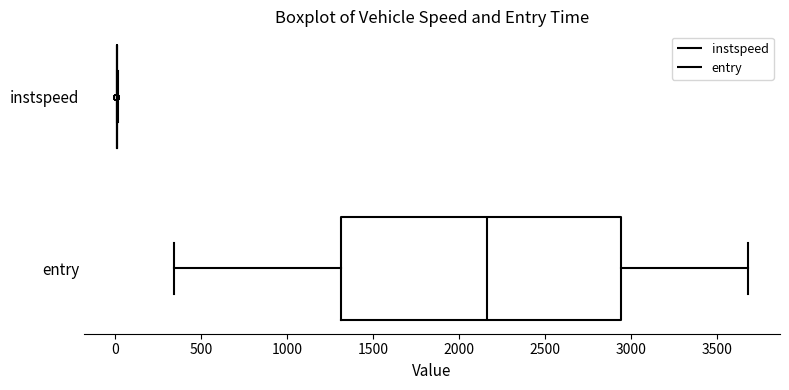

Reading bottom to top, read every box against the x-axis: the position of its median line, the range the box covers, and the ends of its whiskers. The values are not printed on the chart, so give them approximately, as read against the axis.

entry: median 2150, box 1300 to 2950, whiskers 350 to 3700
instspeed: box collapsed to a line at 0, whiskers 0 to 0